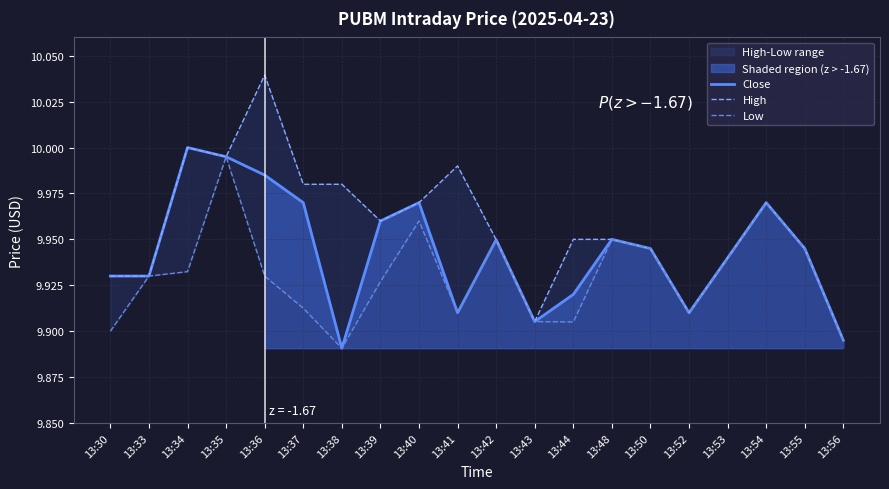

What is the difference between the Close values at 13:56 and 13:54?

0.1